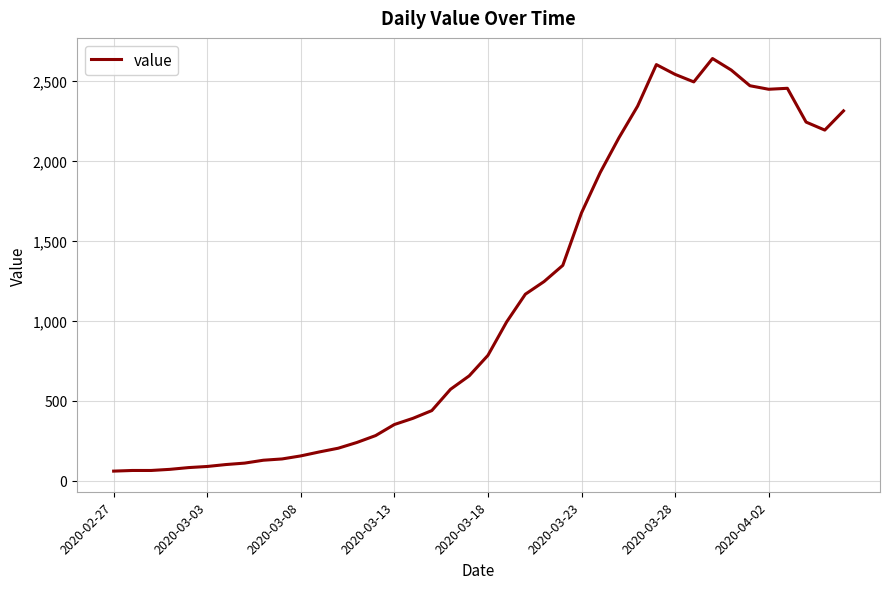

What is the maximum value shown in the chart?

2638